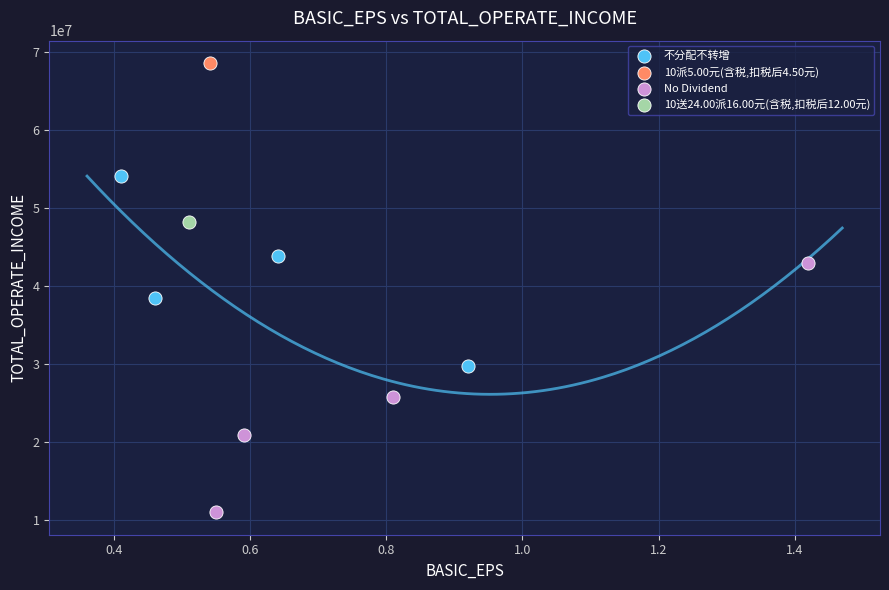

What are all the series names shown in the legend?

不分配不转增, 10派5.00元(含税,扣税后4.50元), No Dividend, 10送24.00派16.00元(含税,扣税后12.00元)